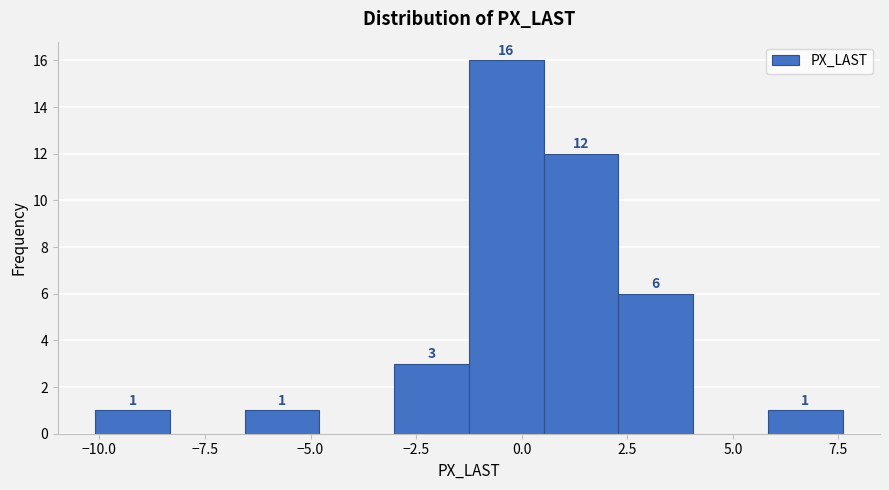

Around what value on the x-axis is the tallest bar? Give the approximate position of its centre, as read against the axis.

-0.5